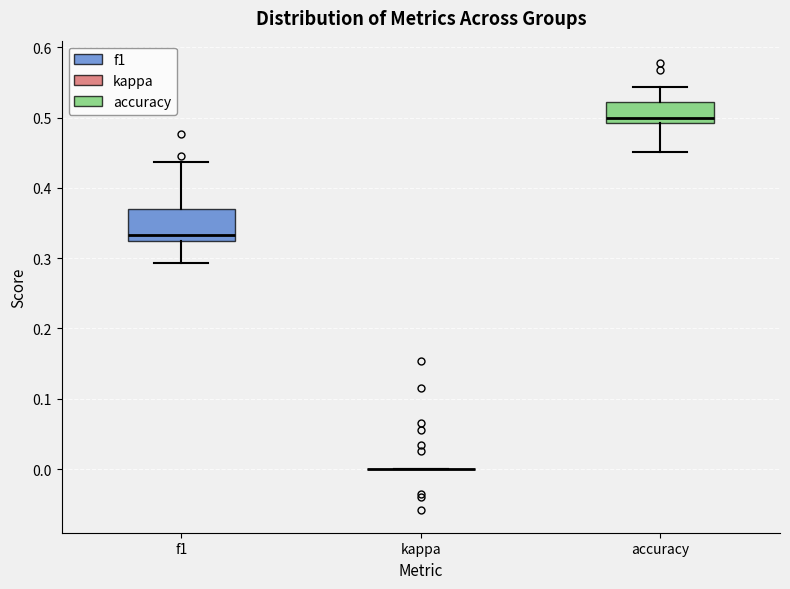

Reading left to right, transcribe this box plot: for each box, give where its median line is, the range the box spans, and where its two whiskers end, as read against the y-axis. The values are not printed on the chart, so give them approximately, as read against the axis.

f1: median 0.33, box 0.32 to 0.37, whiskers 0.29 to 0.44
kappa: box collapsed to a line at 0.00, whiskers 0.00 to 0.00
accuracy: median 0.50, box 0.49 to 0.52, whiskers 0.45 to 0.54